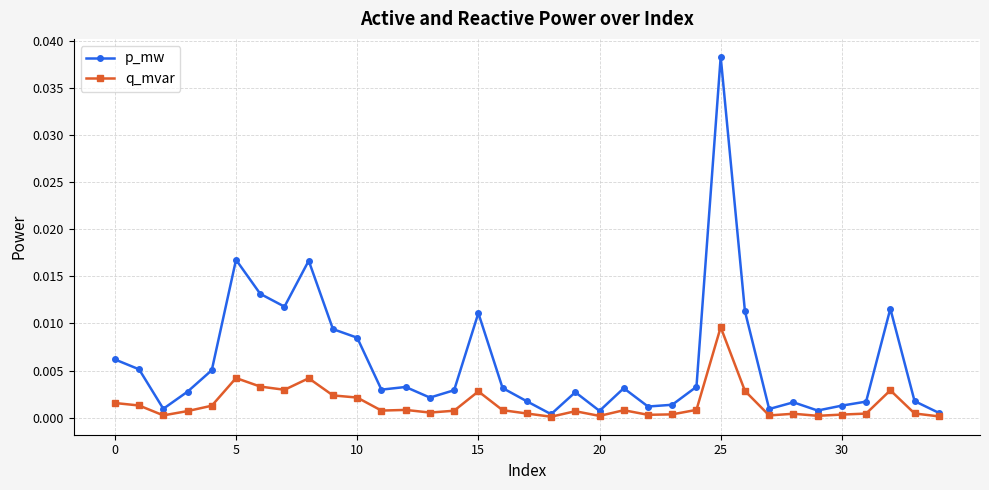

True or false: q_mvar has more than 0 interior local peaks.

True